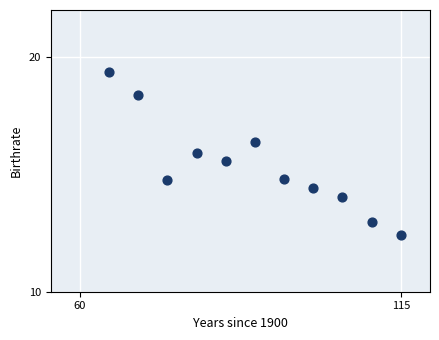

What is the average Y value?

15.4